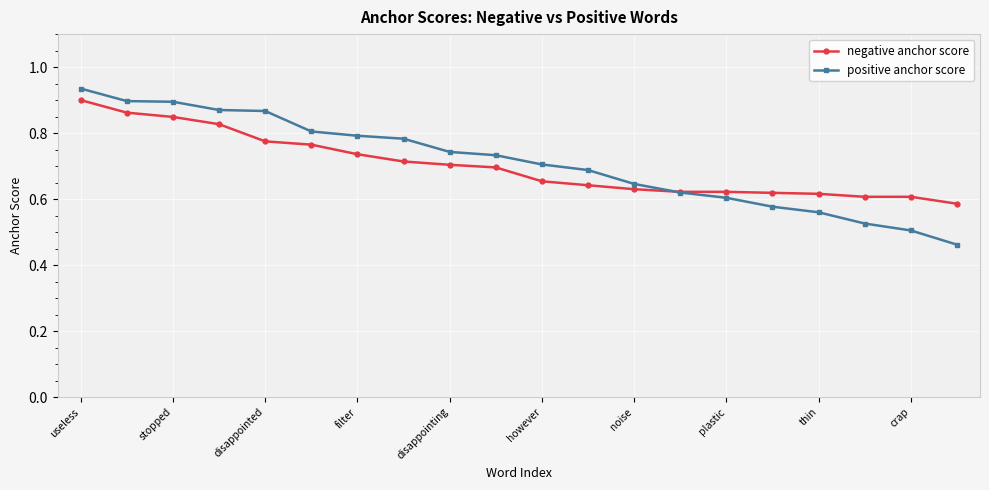

How many intersections are there between positive anchor score and negative anchor score?

1